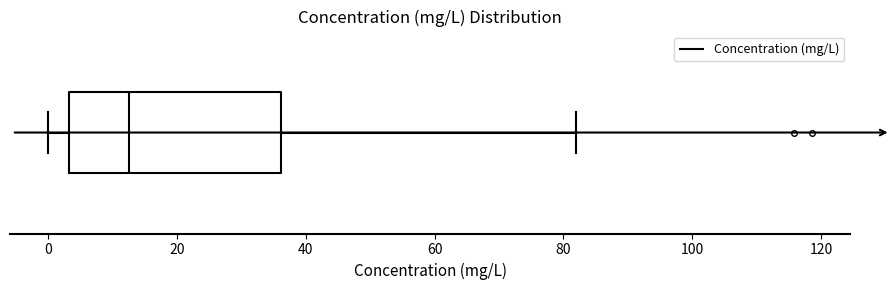

Read this box plot against the x-axis: the position of the median line, the range covered by the box, and the ends of both whiskers. The values are not printed on the chart, so give them approximately, as read against the axis.

median 12, box 4 to 36, whiskers 0 to 82